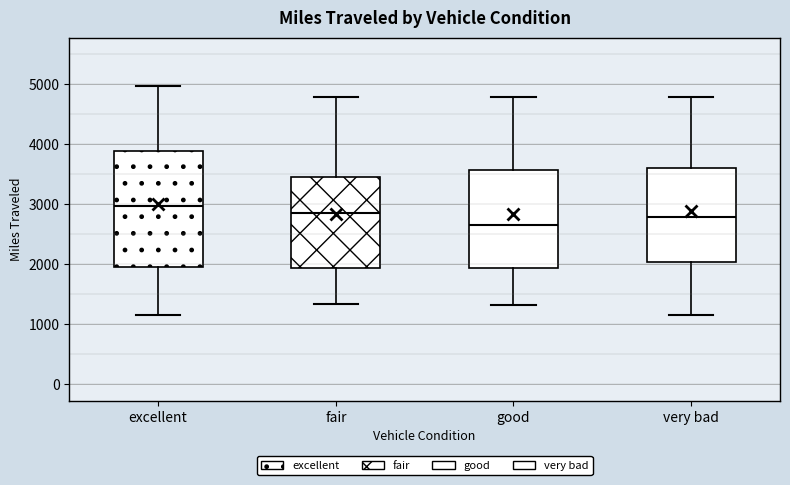

Reading left to right, transcribe this box plot: for each box, give where its median line is, the range the box spans, and where its two whiskers end, as read against the y-axis. The values are not printed on the chart, so give them approximately, as read against the axis.

excellent: median 3000, box 1900 to 3900, whiskers 1200 to 5000
fair: median 2800, box 1900 to 3500, whiskers 1300 to 4800
good: median 2700, box 1900 to 3600, whiskers 1300 to 4800
very bad: median 2800, box 2000 to 3600, whiskers 1200 to 4800